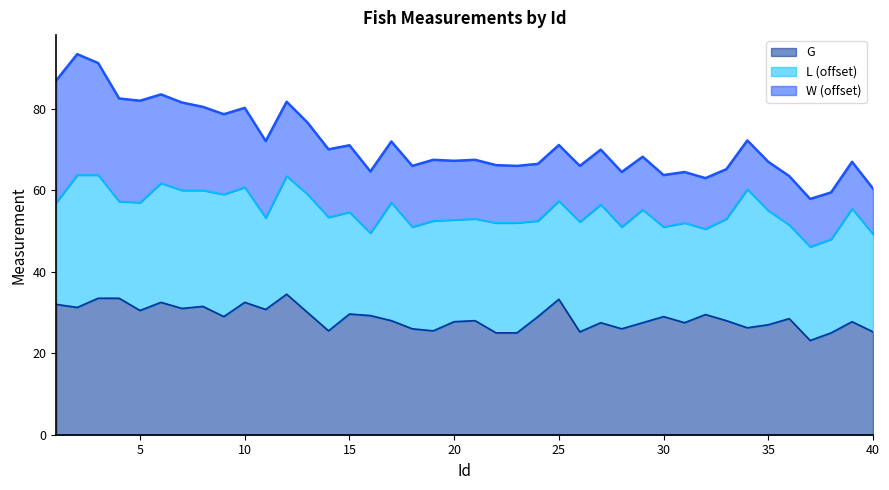

What is the highest value of the G series?

34.5